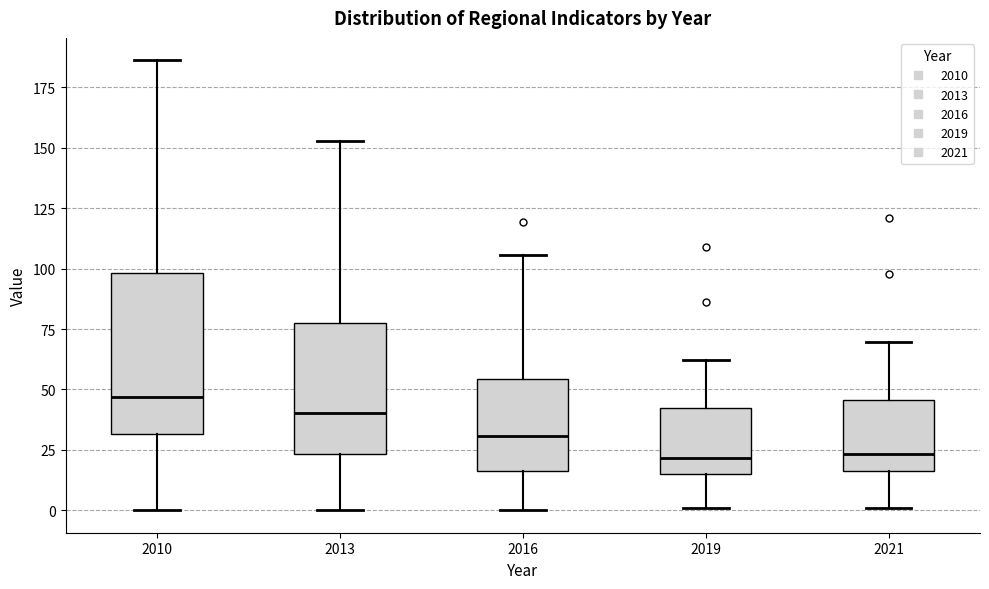

Reading left to right, transcribe this box plot: for each box, give where its median line is, the range the box spans, and where its two whiskers end, as read against the y-axis. The values are not printed on the chart, so give them approximately, as read against the axis.

2010: median 45, box 30 to 100, whiskers 0 to 185
2013: median 40, box 25 to 80, whiskers 0 to 155
2016: median 30, box 15 to 55, whiskers 0 to 105
2019: median 20, box 15 to 40, whiskers 0 to 60
2021: median 25, box 15 to 45, whiskers 0 to 70